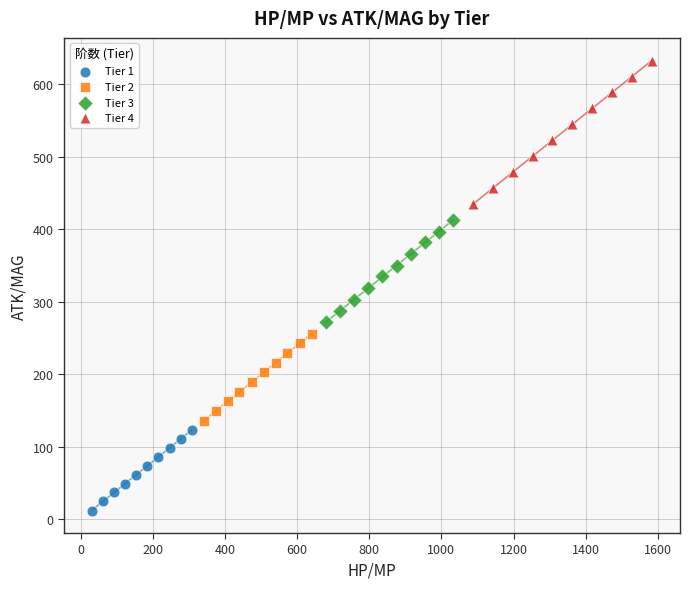

What are all the series names shown in the legend?

Tier 1, Tier 2, Tier 3, Tier 4